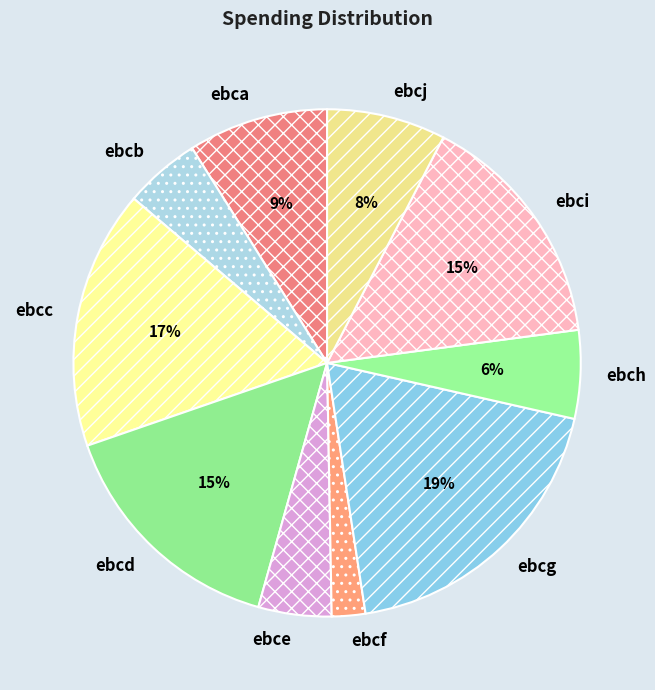

Does ebcf account for over 50% of the chart?

No